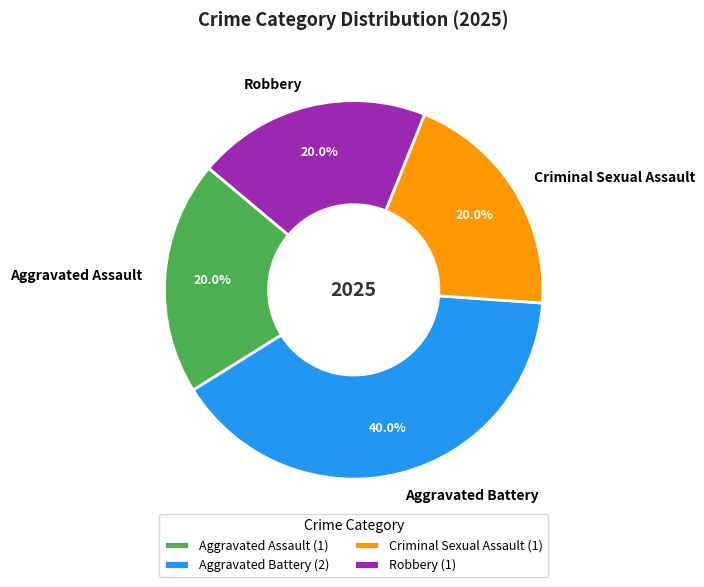

Does any single category account for the majority?

No